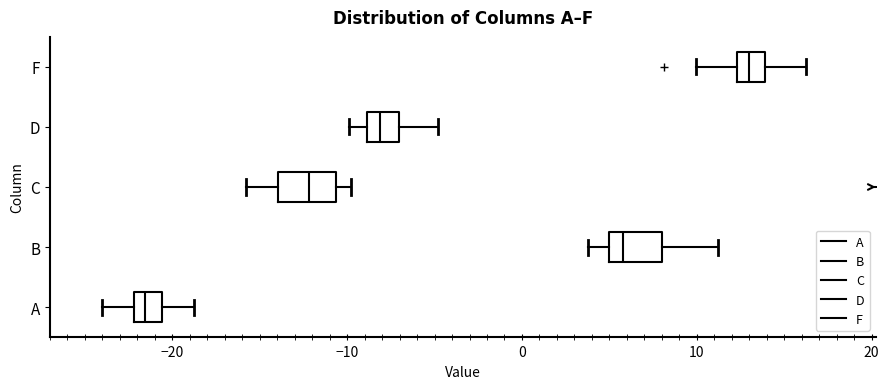

Reading bottom to top, read every box against the x-axis: the position of its median line, the range the box covers, and the ends of its whiskers. The values are not printed on the chart, so give them approximately, as read against the axis.

A: median -22 (inside the box), box -22 to -21, whiskers -24 to -19
B: median 6, box 5 to 8, whiskers 4 to 11
C: median -12, box -14 to -11, whiskers -16 to -10
D: median -8, box -9 to -7, whiskers -10 to -5
F: median 13, box 12 to 14, whiskers 10 to 16